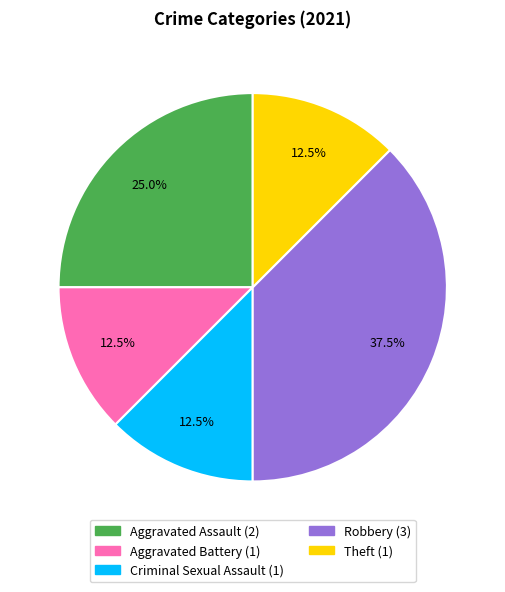

Which has a higher value, Aggravated Battery or Aggravated Assault?

Aggravated Assault